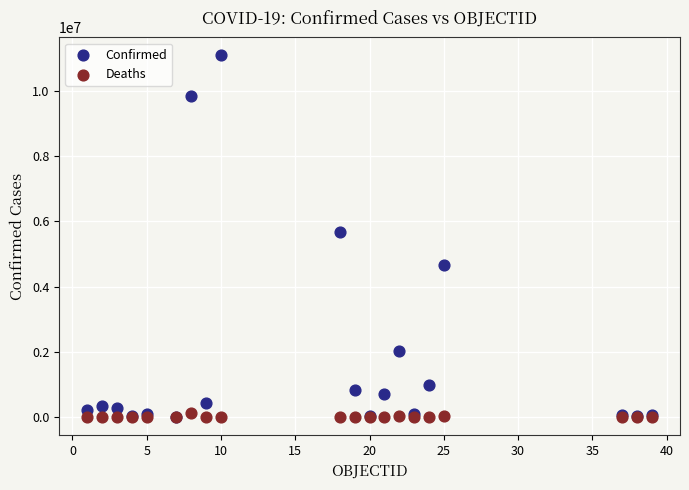

Across all series, what Y value is closest to 5537485?

5678097